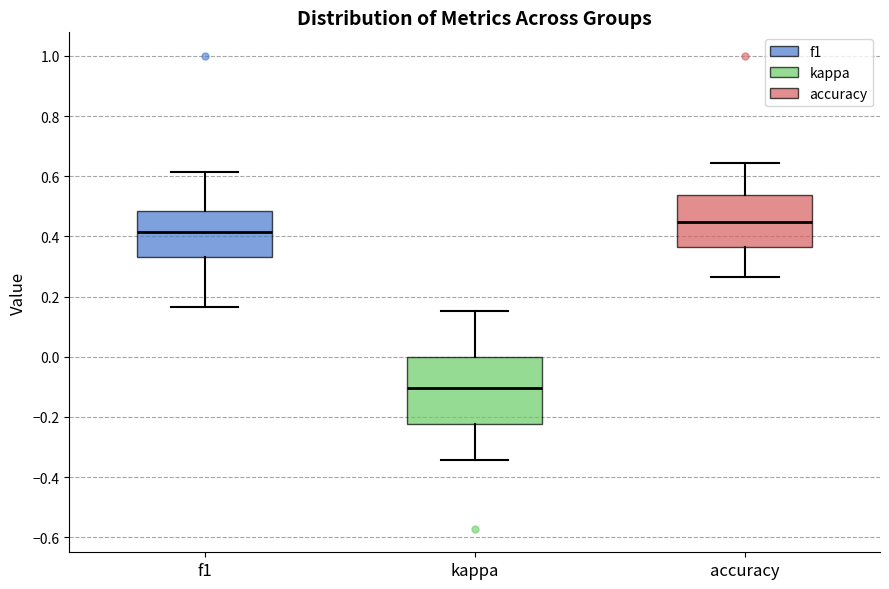

Reading left to right, transcribe this box plot: for each box, give where its median line is, the range the box spans, and where its two whiskers end, as read against the y-axis. The values are not printed on the chart, so give them approximately, as read against the axis.

f1: median 0.42, box 0.34 to 0.48, whiskers 0.16 to 0.62
kappa: median -0.10, box -0.22 to 0.00, whiskers -0.34 to 0.16
accuracy: median 0.44, box 0.36 to 0.54, whiskers 0.26 to 0.64